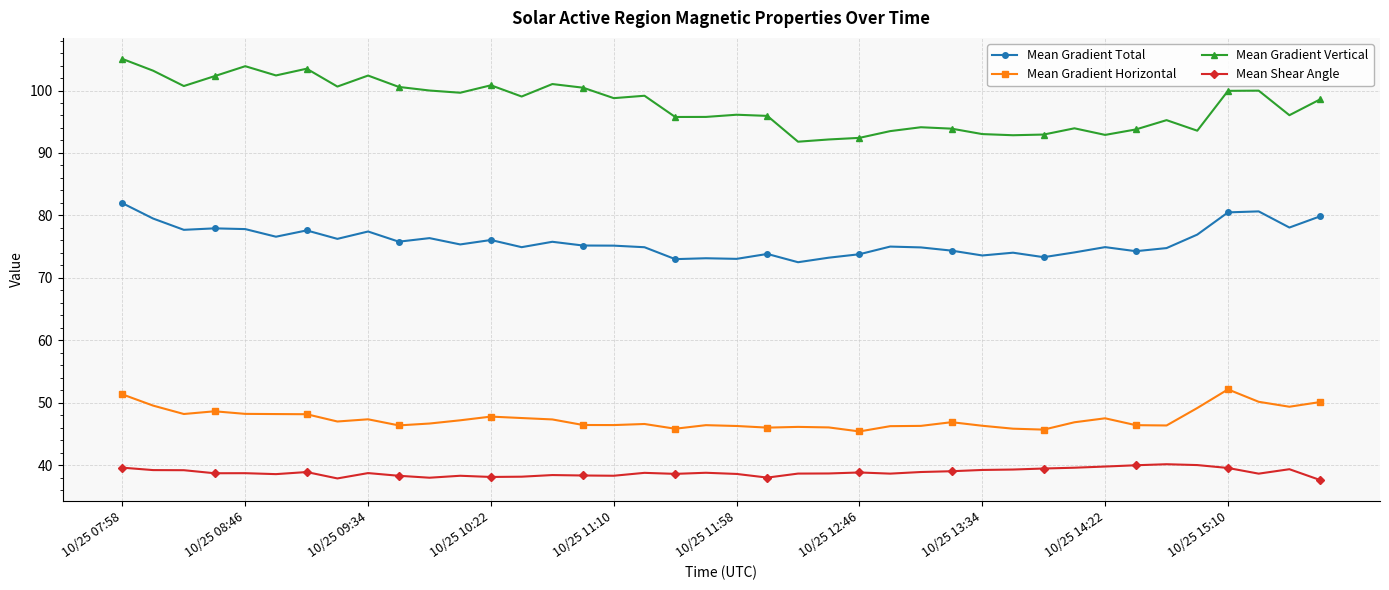

How many series are shown in this chart?

4